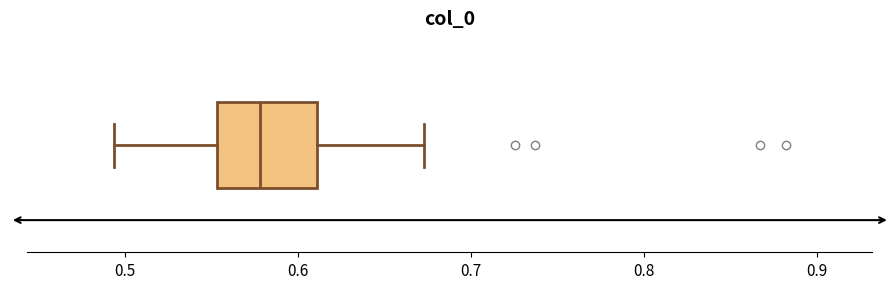

Read this box plot against the x-axis: the position of the median line, the range covered by the box, and the ends of both whiskers. The values are not printed on the chart, so give them approximately, as read against the axis.

median 0.58, box 0.55 to 0.61, whiskers 0.49 to 0.67